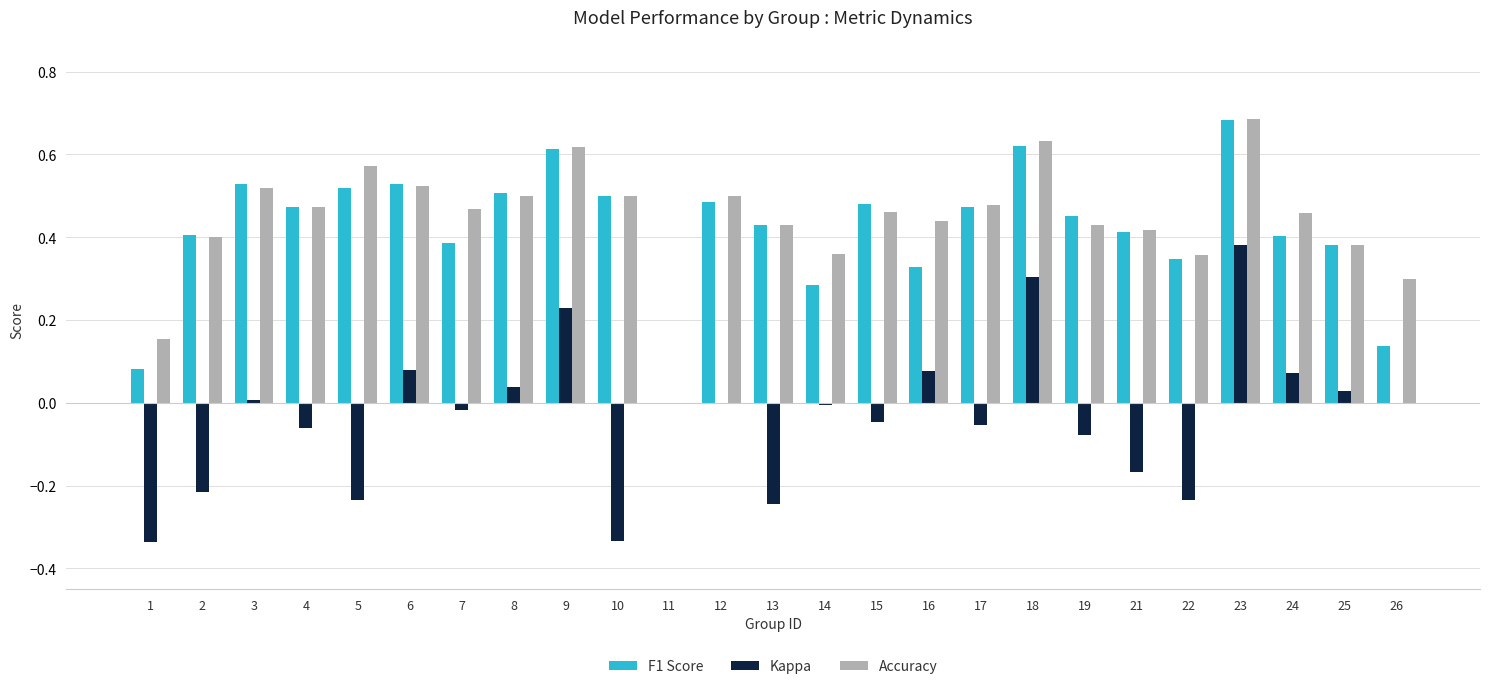

At which label does F1 Score reach its peak?

23